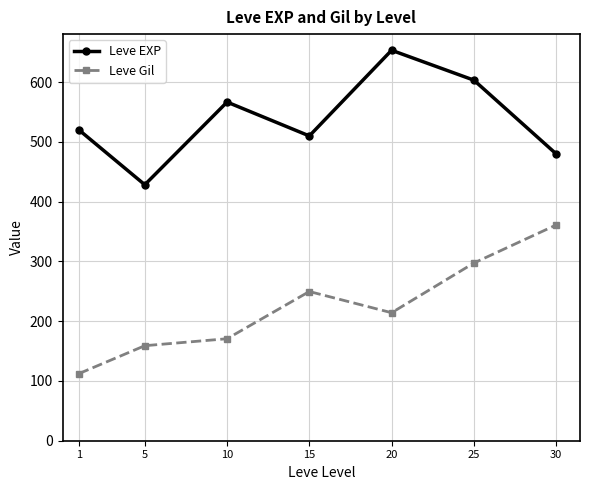

Rank the series by their average value, from lowest to highest.

Leve Gil, Leve EXP